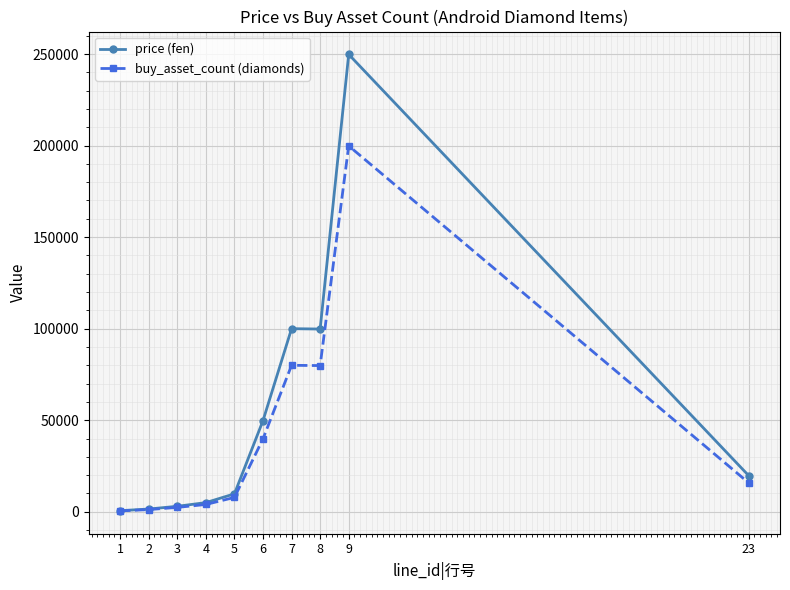

What is the difference between the price (fen) values at 3 and 7?

97000